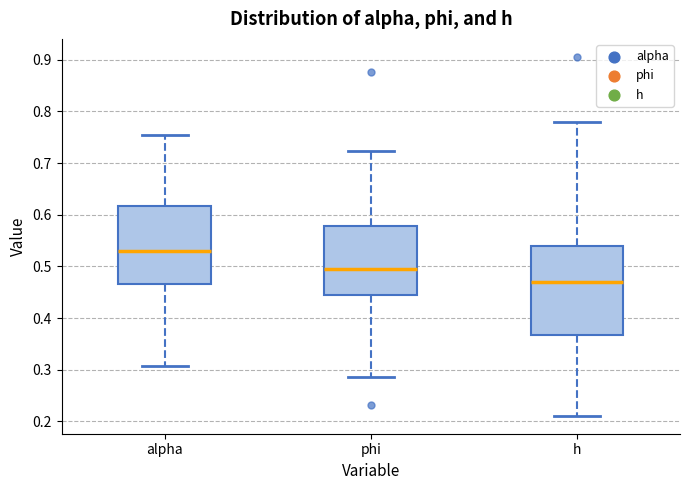

Reading left to right, read every box against the y-axis: the position of its median line, the range the box covers, and the ends of its whiskers. The values are not printed on the chart, so give them approximately, as read against the axis.

alpha: median 0.53, box 0.47 to 0.62, whiskers 0.31 to 0.76
phi: median 0.50, box 0.45 to 0.58, whiskers 0.29 to 0.72
h: median 0.47, box 0.37 to 0.54, whiskers 0.21 to 0.78